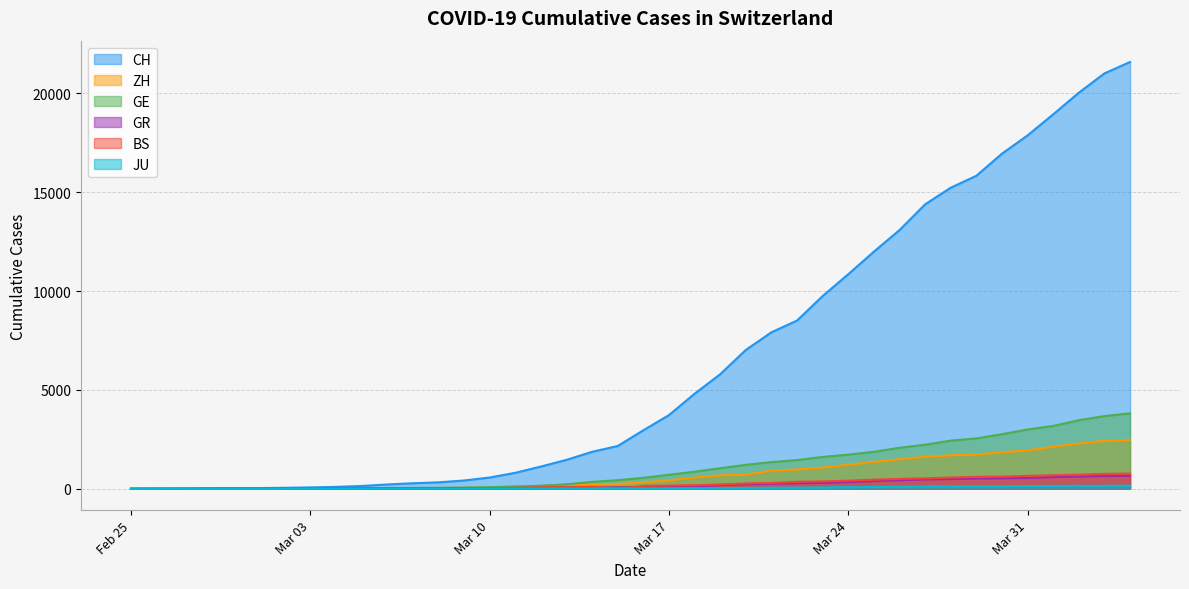

What is the sum of the ZH values at 2020-02-26 and 2020-03-11?

101